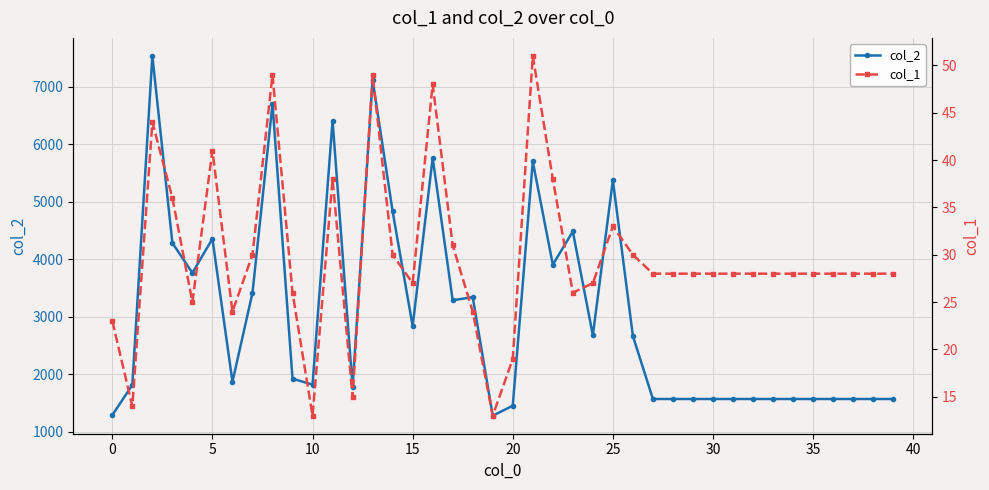

True or false: col_2 has a value of 2663 at 26.

True